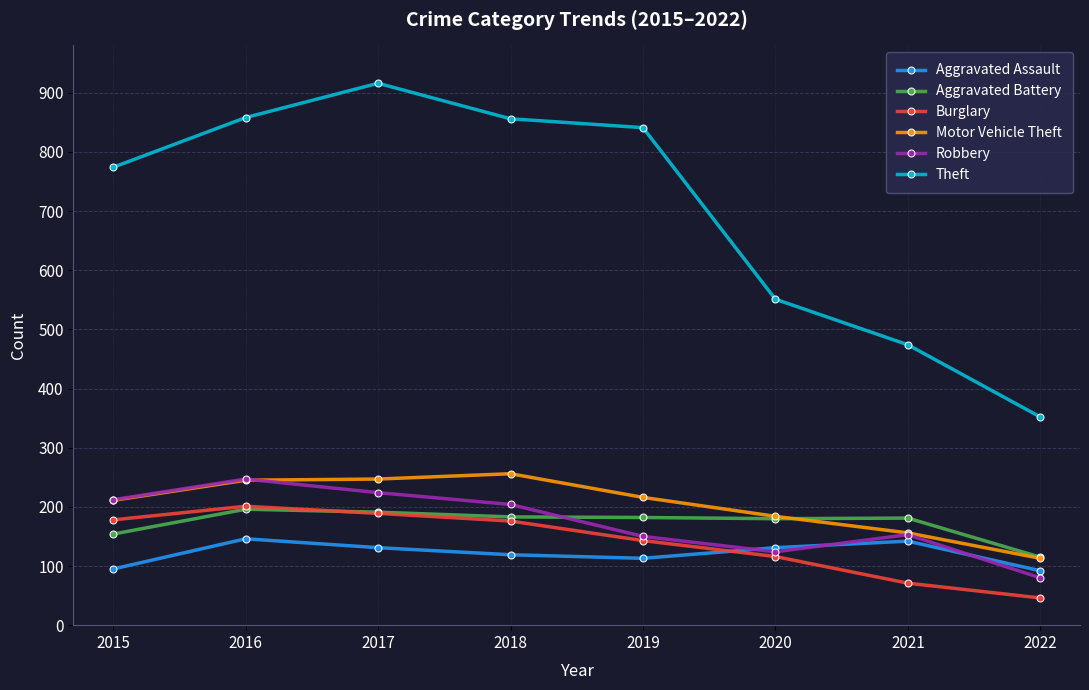

At how many categories does at least one series exceed 267?

8